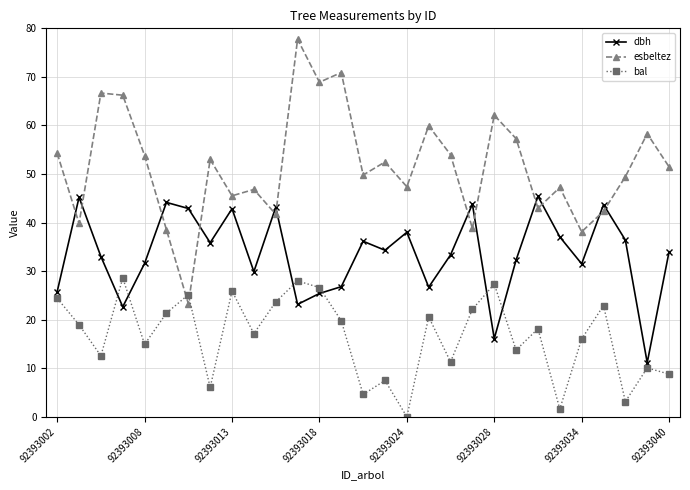

List the series in order of their peak value, lowest first.

bal, dbh, esbeltez